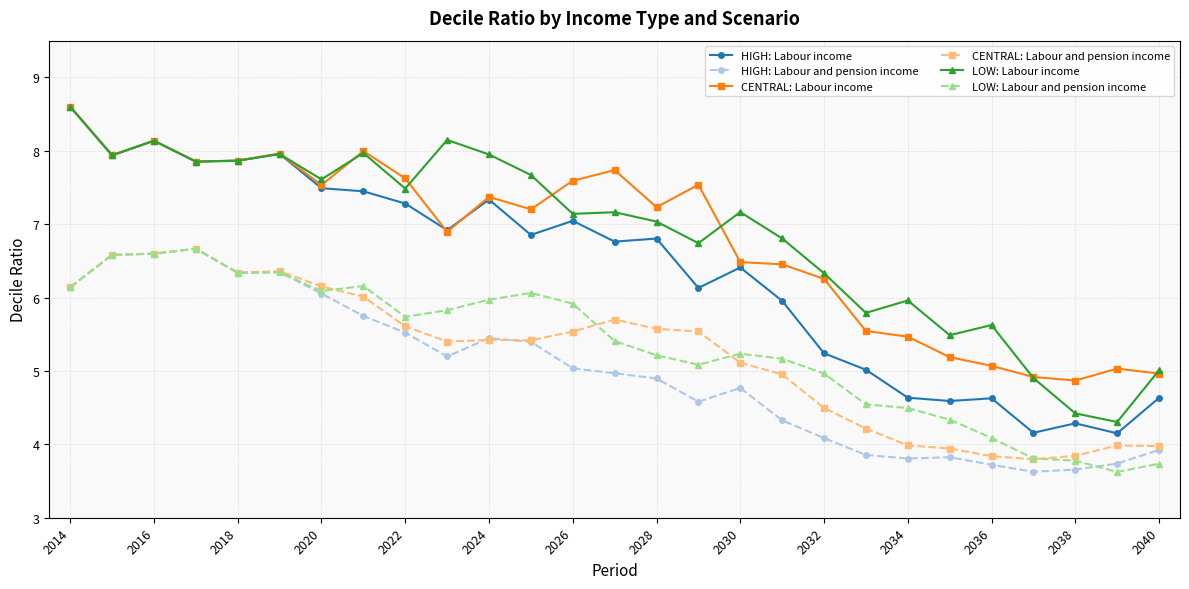

True or false: LOW: Labour income and HIGH: Labour and pension income cross at least once.

False